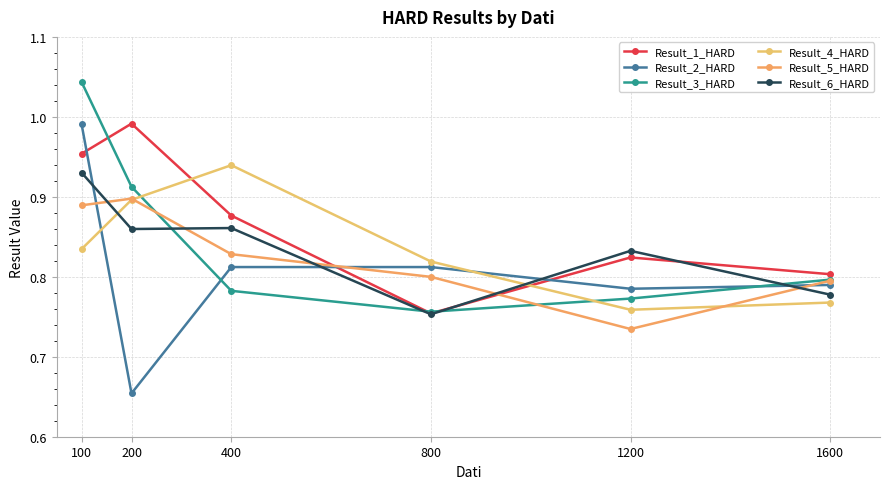

Where is the first local maximum for Result_4_HARD?

400